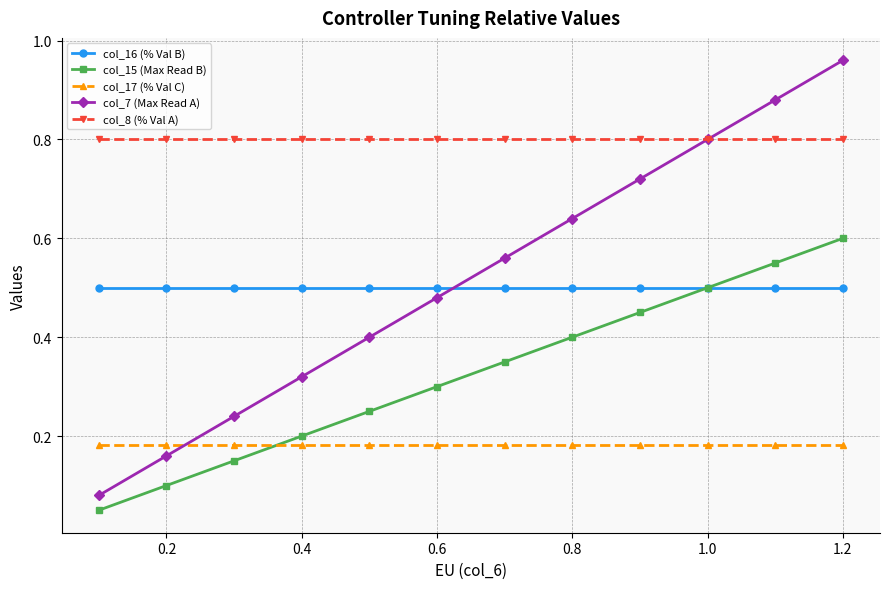

True or false: col_16 (% Val B) and col_15 (Max Read B) intersect in this chart.

True